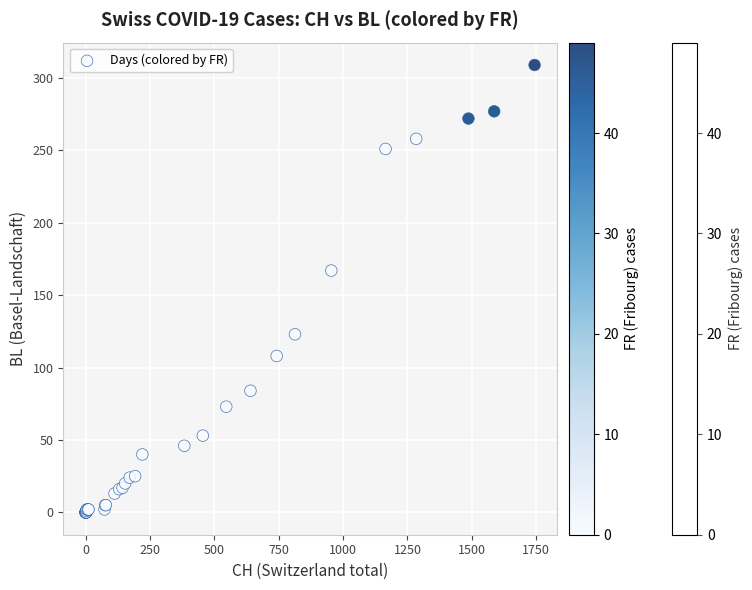

What Y value in the scatter plot is closest to 154?

167